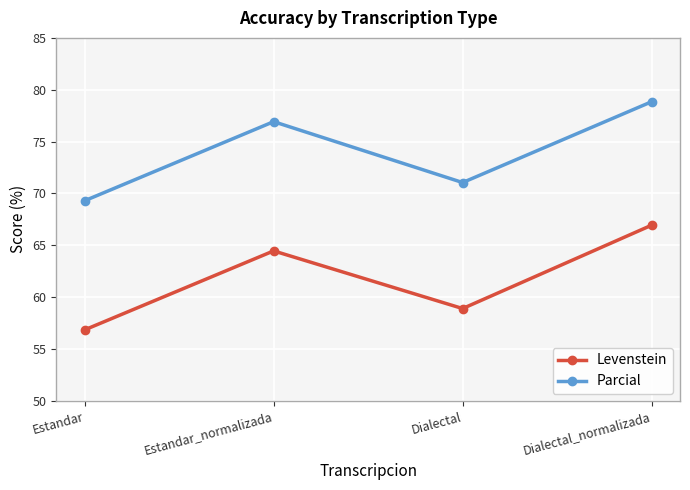

What is the average value of the Parcial series?

74.0